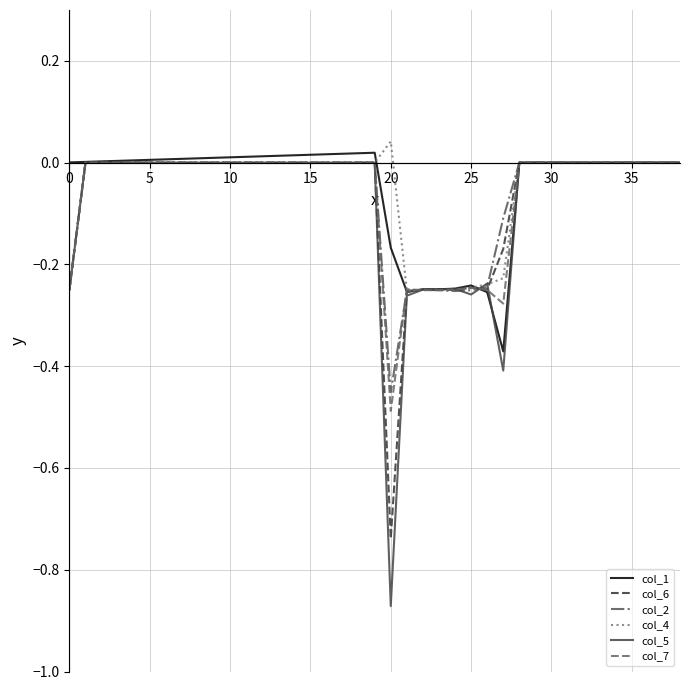

What are all the series names shown in the legend?

col_1, col_6, col_2, col_4, col_5, col_7